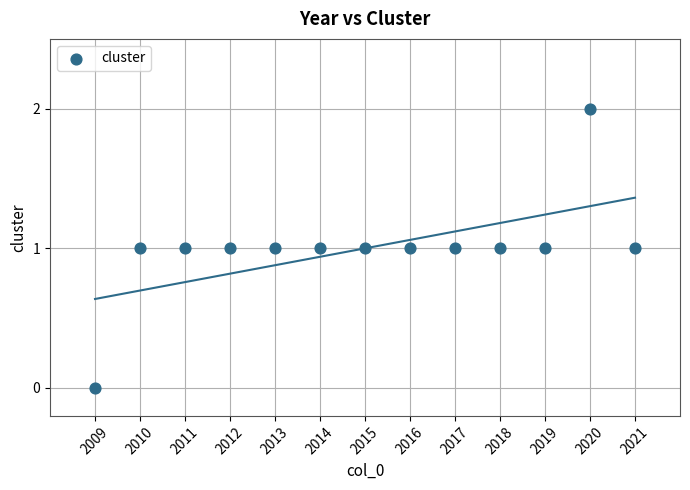

What is the range of X values (max minus min)?

12